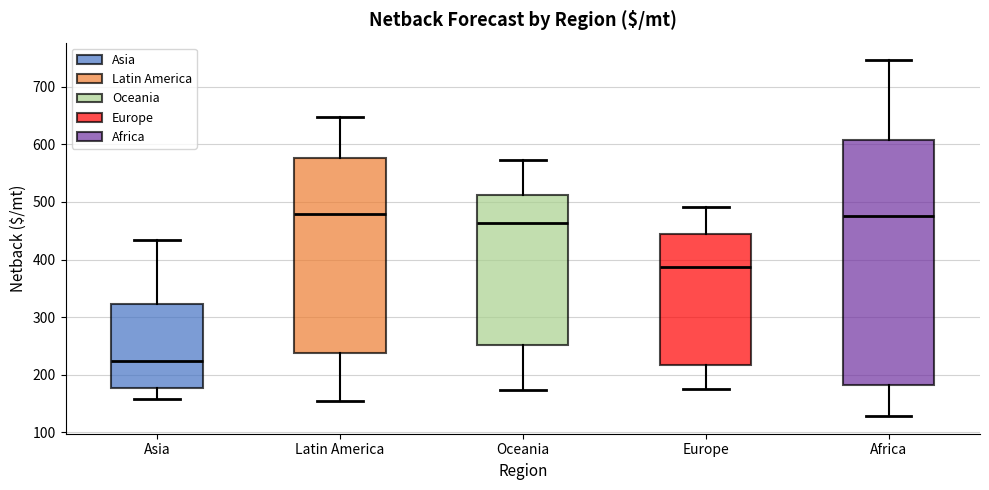

Where is the lower edge of the box for Asia on the y-axis? The values are not printed on the chart, so give them approximately, as read against the axis.

180